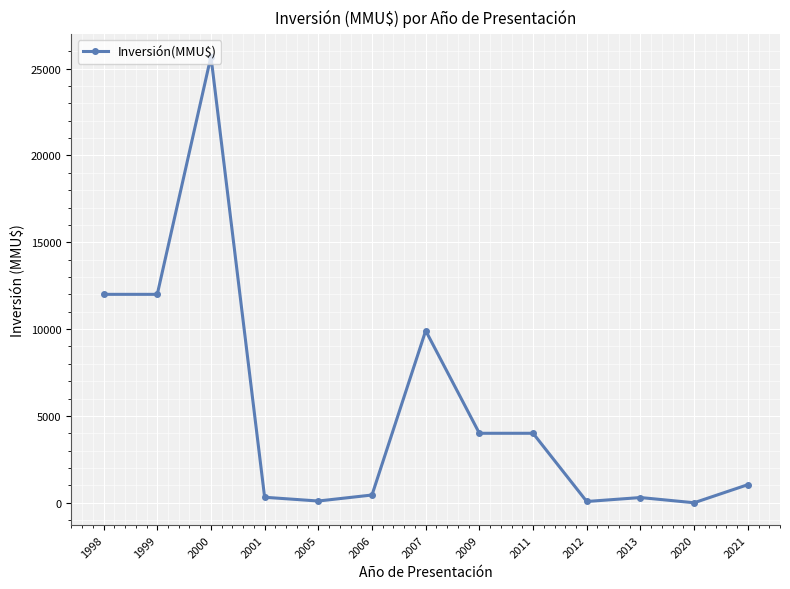

What is the value of the 2nd point from the left?

12000